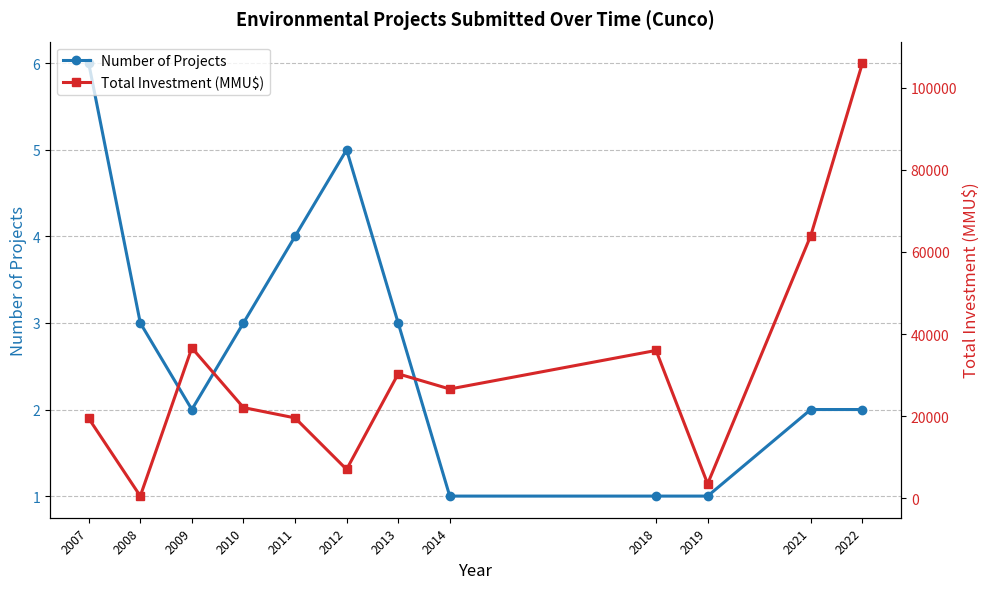

How many lines are shown in the chart?

2